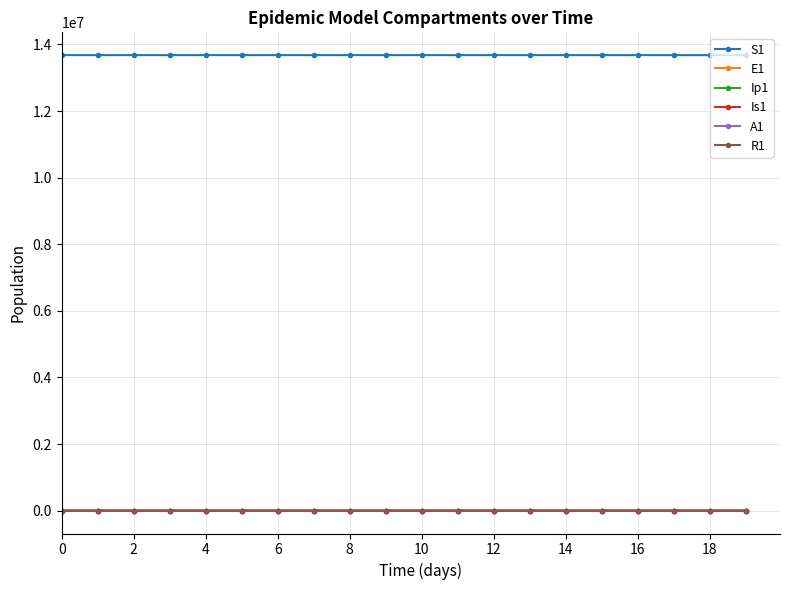

True or false: S1 and Ip1 cross at least once.

False